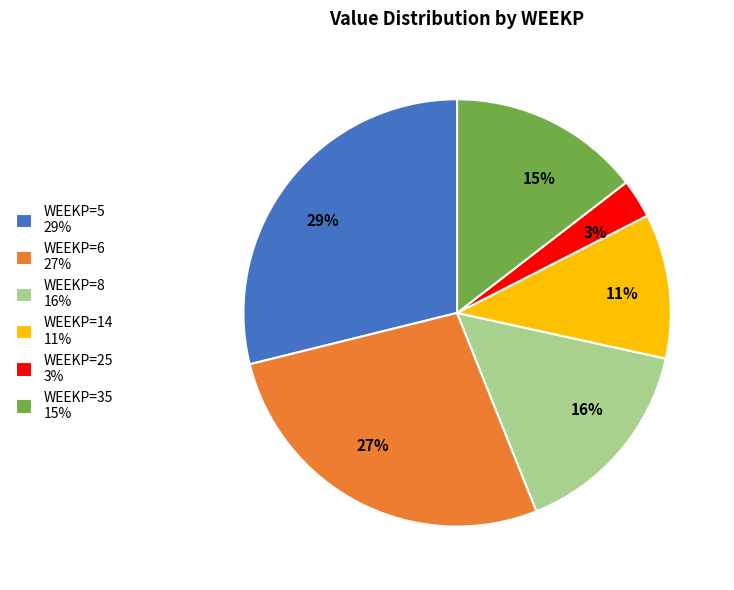

To the nearest percent, what is the average slice percentage?

17%